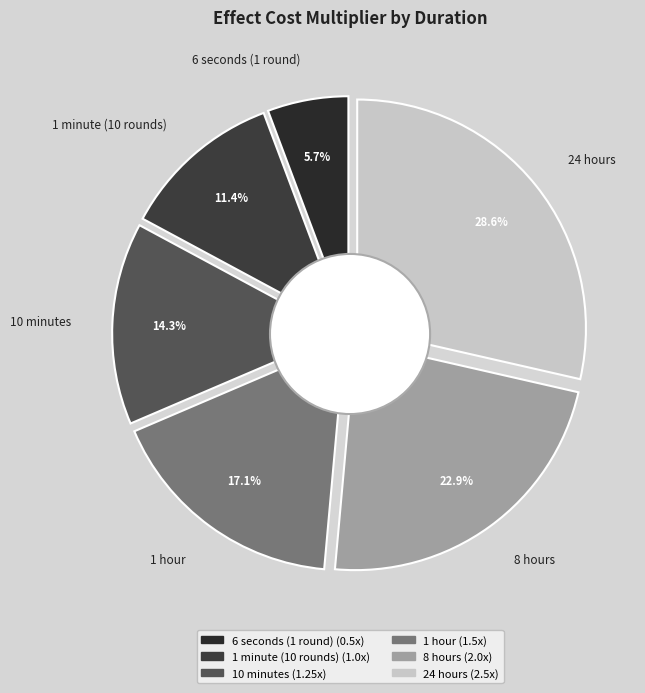

Is there a majority slice in this chart?

No